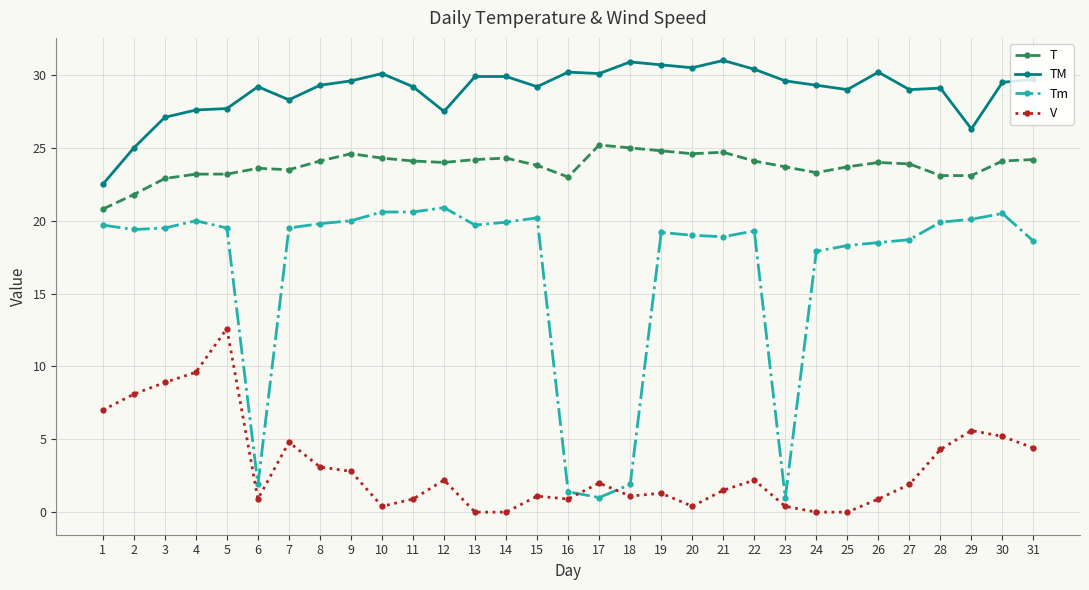

Where is the first local maximum for V?

5